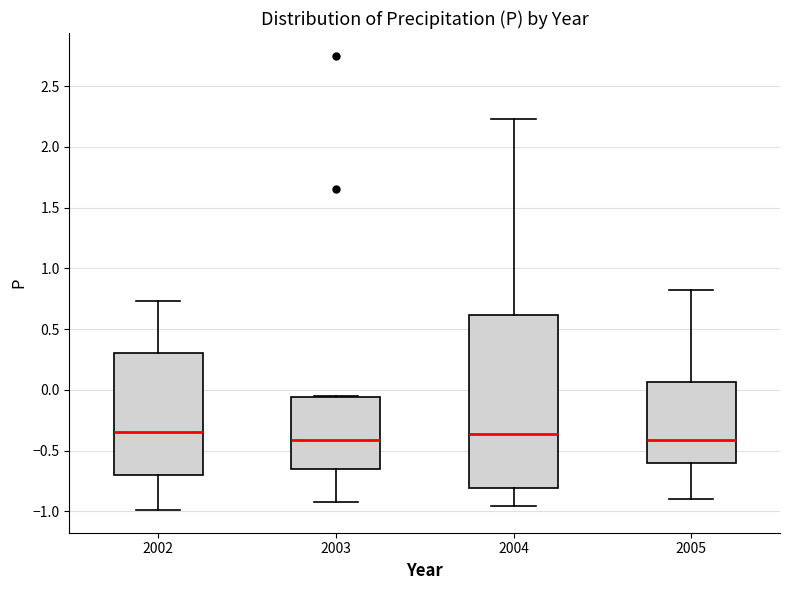

Reading left to right, transcribe this box plot: for each box, give where its median line is, the range the box spans, and where its two whiskers end, as read against the y-axis. The values are not printed on the chart, so give them approximately, as read against the axis.

2002: median -0.35, box -0.70 to 0.30, whiskers -1.00 to 0.75
2003: median -0.40, box -0.65 to -0.05, whiskers -0.90 to -0.05
2004: median -0.35, box -0.80 to 0.60, whiskers -0.95 to 2.25
2005: median -0.40, box -0.60 to 0.05, whiskers -0.90 to 0.80